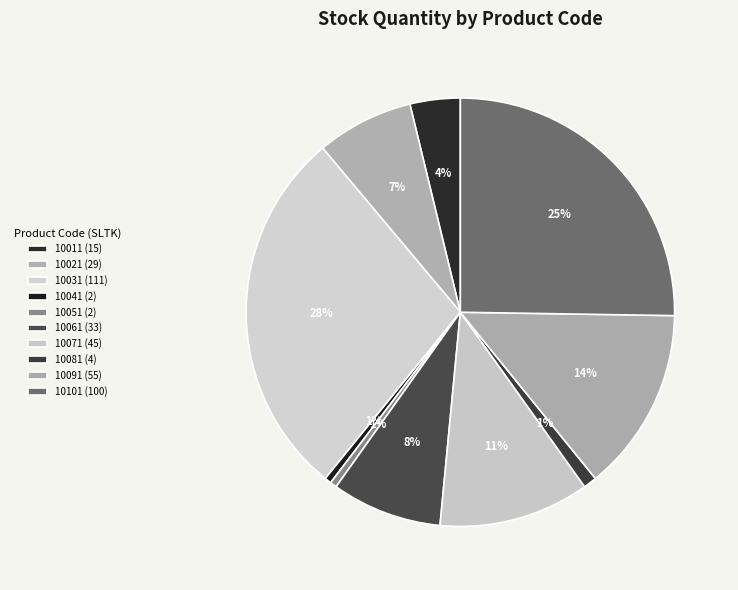

How many slices are in this pie chart?

10